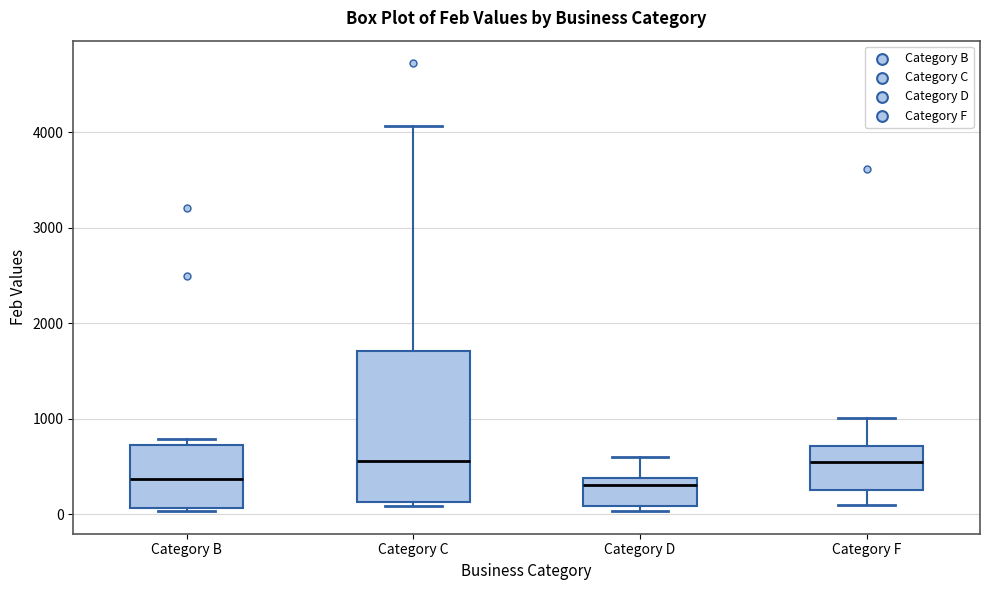

Reading left to right, read every box against the y-axis: the position of its median line, the range the box covers, and the ends of its whiskers. The values are not printed on the chart, so give them approximately, as read against the axis.

Category B: median 400, box 100 to 700, whiskers 0 to 800
Category C: median 600, box 100 to 1700, whiskers 100 (just below the box's lower edge) to 4100
Category D: median 300, box 100 to 400, whiskers 0 to 600
Category F: median 500, box 300 to 700, whiskers 100 to 1000